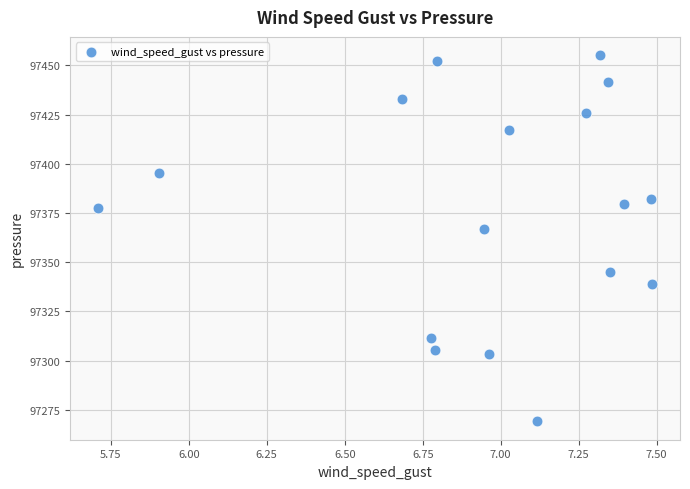

What Y value in the scatter plot is closest to 97362?

97367.1